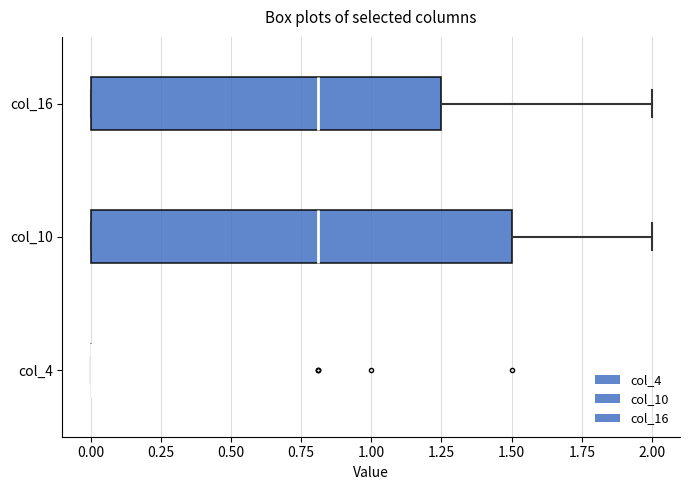

Reading bottom to top, transcribe this box plot: for each box, give where its median line is, the range the box spans, and where its two whiskers end, as read against the x-axis. The values are not printed on the chart, so give them approximately, as read against the axis.

col_4: box collapsed to a line at 0.00, whiskers 0.00 to 0.00
col_10: median 0.80, box 0.00 to 1.50, whiskers 0.00 to 2.00
col_16: median 0.80, box 0.00 to 1.25, whiskers 0.00 to 2.00